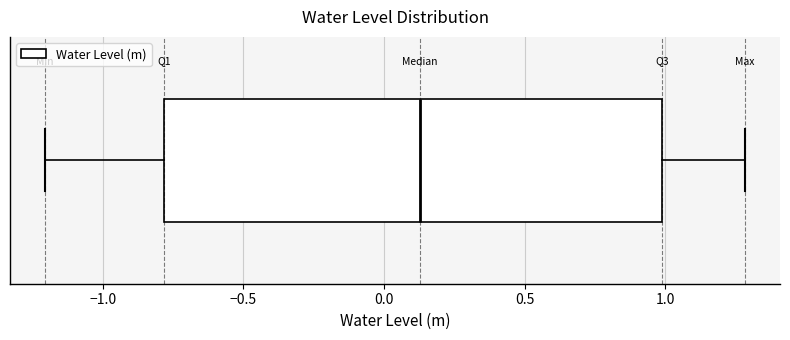

Where does the left whisker of the box end on the x-axis? The values are not printed on the chart, so give them approximately, as read against the axis.

-1.20